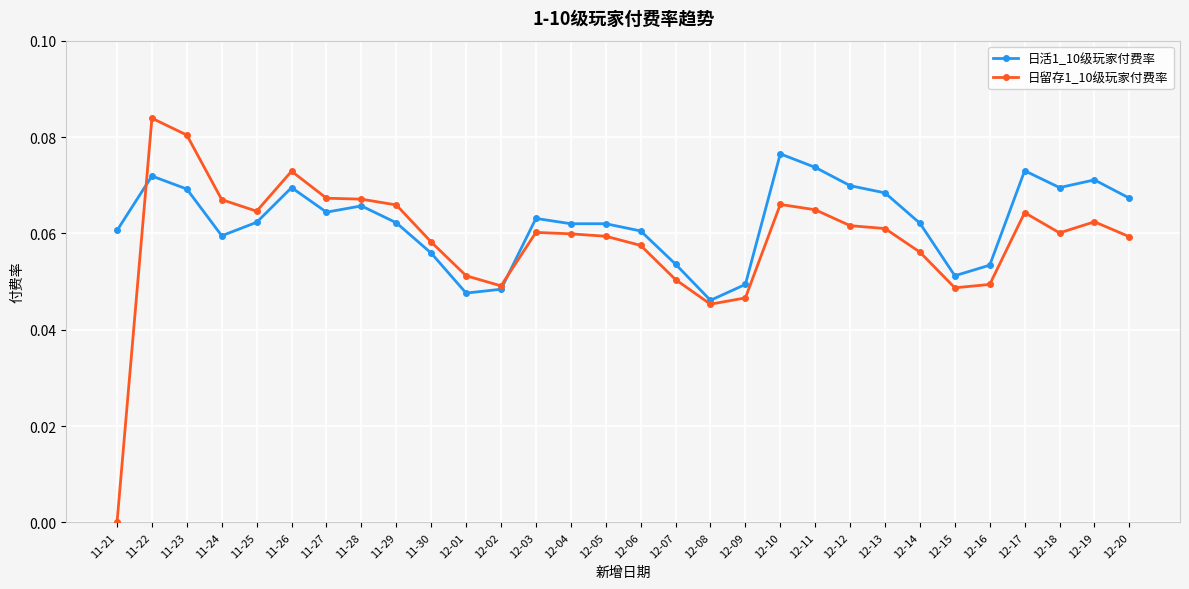

The 日活1_10级玩家付费率 series shows 0.0 at 11-24. True or false?

False